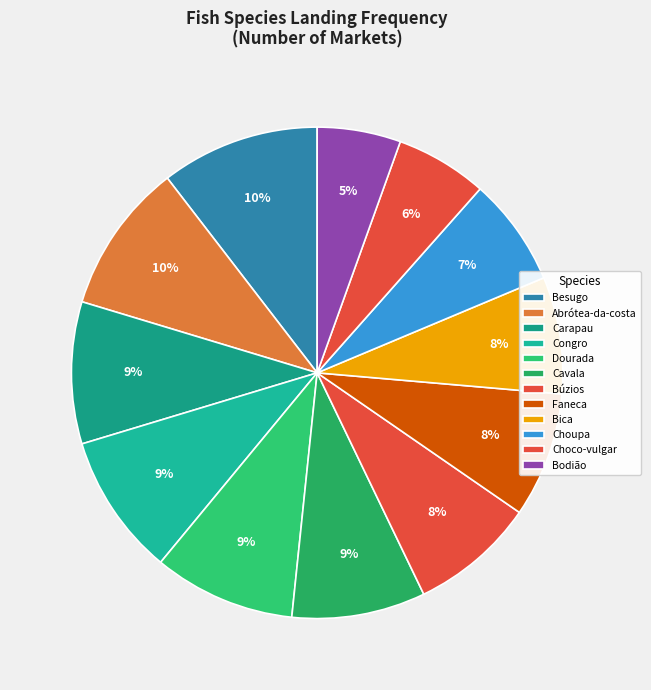

Count the number of slices in the pie.

12